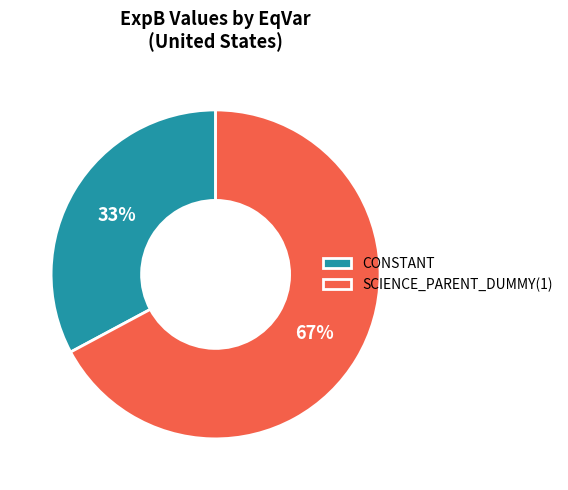

What is the ratio of the value at CONSTANT to the value at SCIENCE_PARENT_DUMMY(1)?

0.5